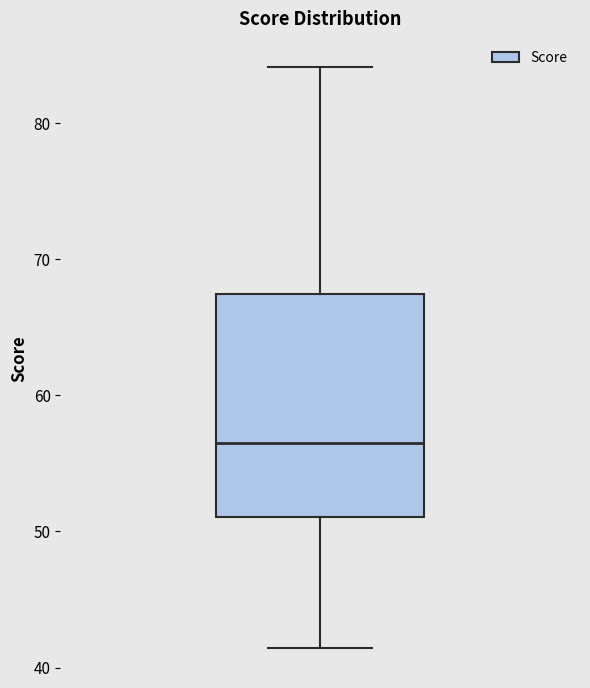

Where is the upper edge of the box on the y-axis? The values are not printed on the chart, so give them approximately, as read against the axis.

67